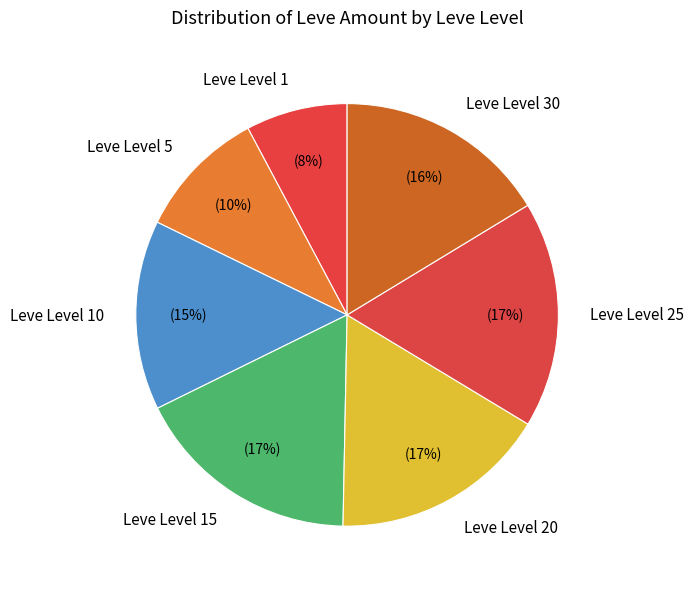

To the nearest percent, what is the combined percentage of Leve Level 30 and Leve Level 20?

33%